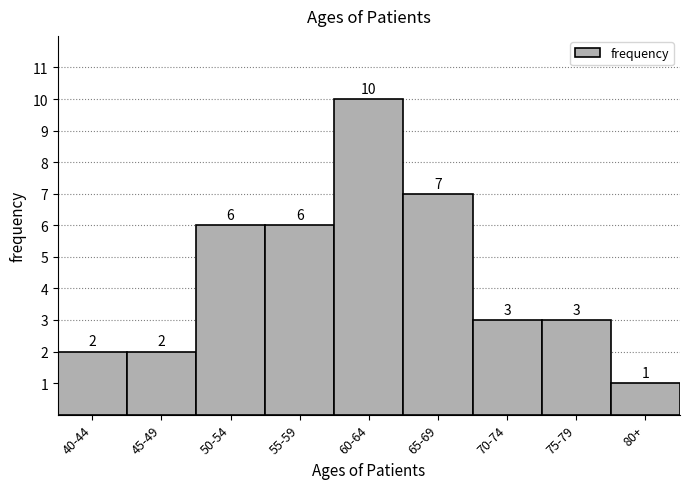

Reading left to right, list all the values displayed in this chart.

40-44=2	45-49=2	50-54=6	55-59=6	60-64=10	65-69=7	70-74=3	75-79=3	80+=1